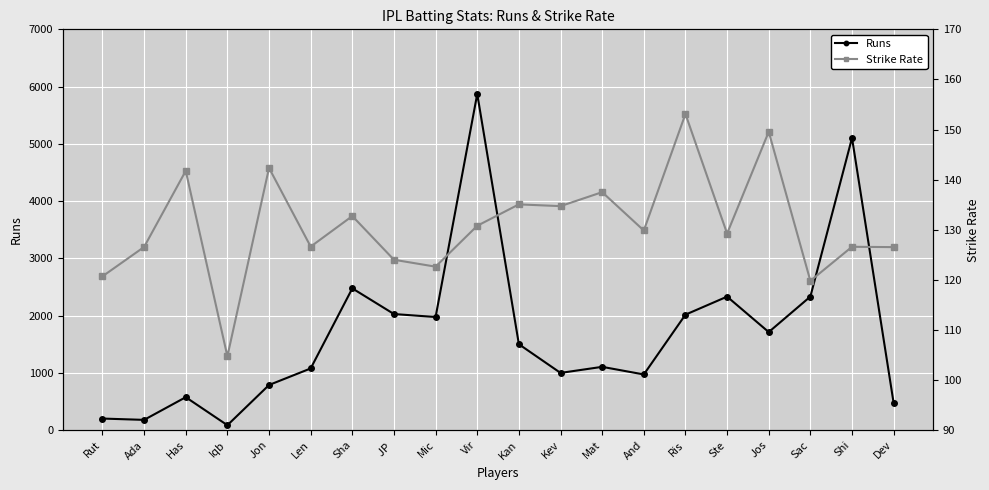

Which series has the widest spread of values?

Runs